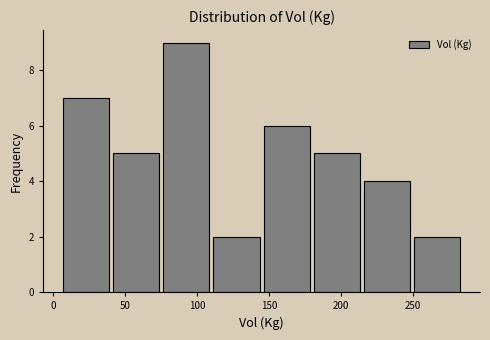

What is the height of the bar covering 250 to 285 on the x-axis? Neither the bar edges nor the heights are printed on the chart, so give them approximately, as read against the axes.

2